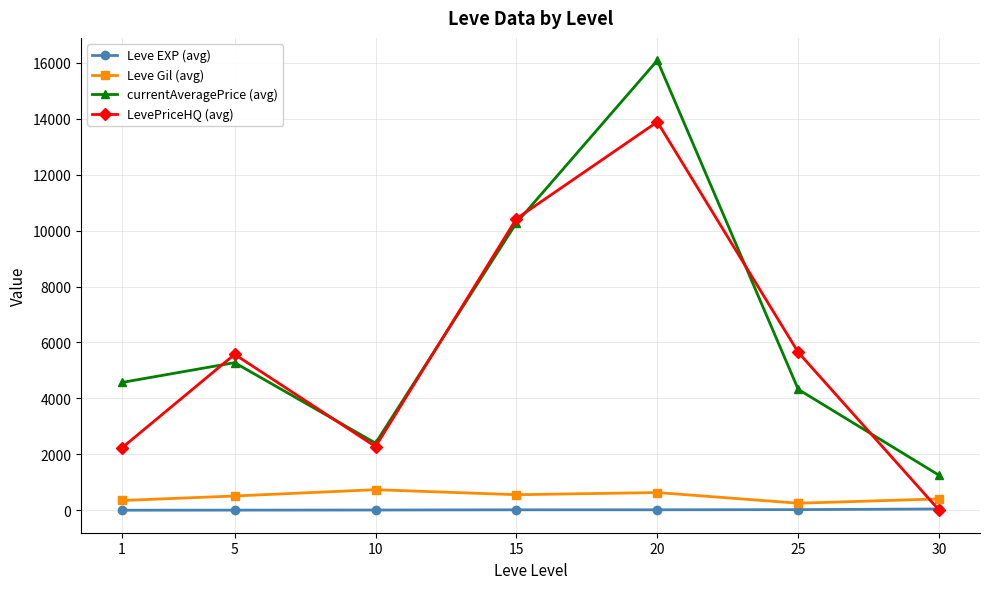

True or false: LevePriceHQ (avg) has more than 0 interior local peaks.

True